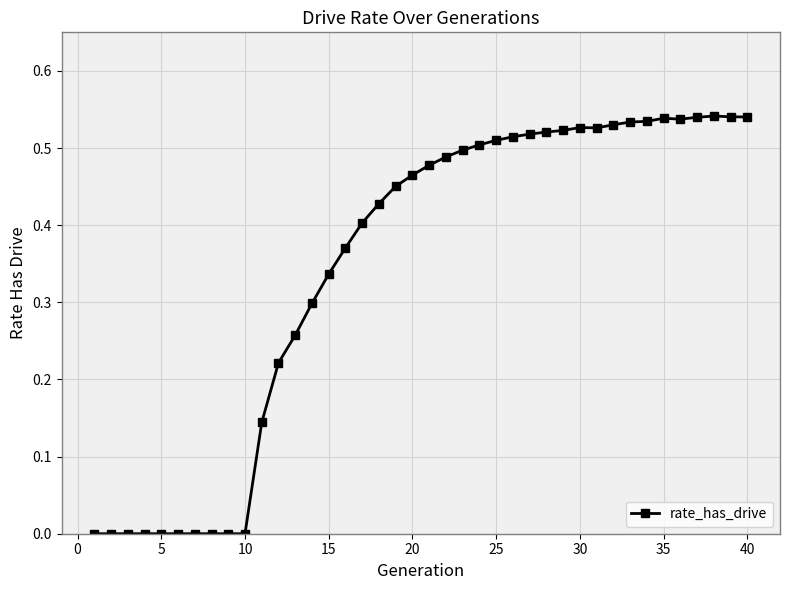

The value at 25 is 0.2. True or false?

False